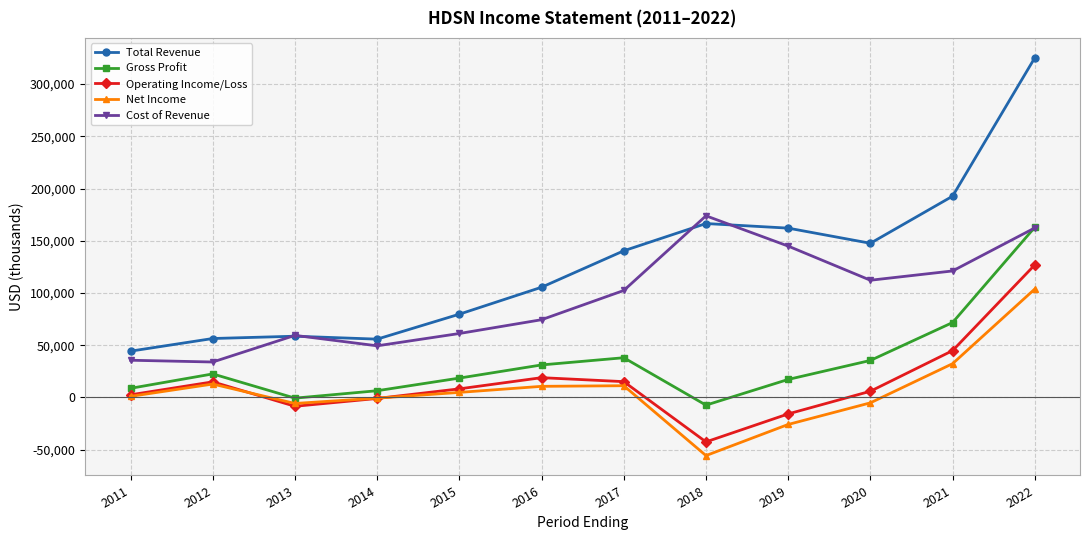

The Total Revenue series shows 17429 at 2011. True or false?

False